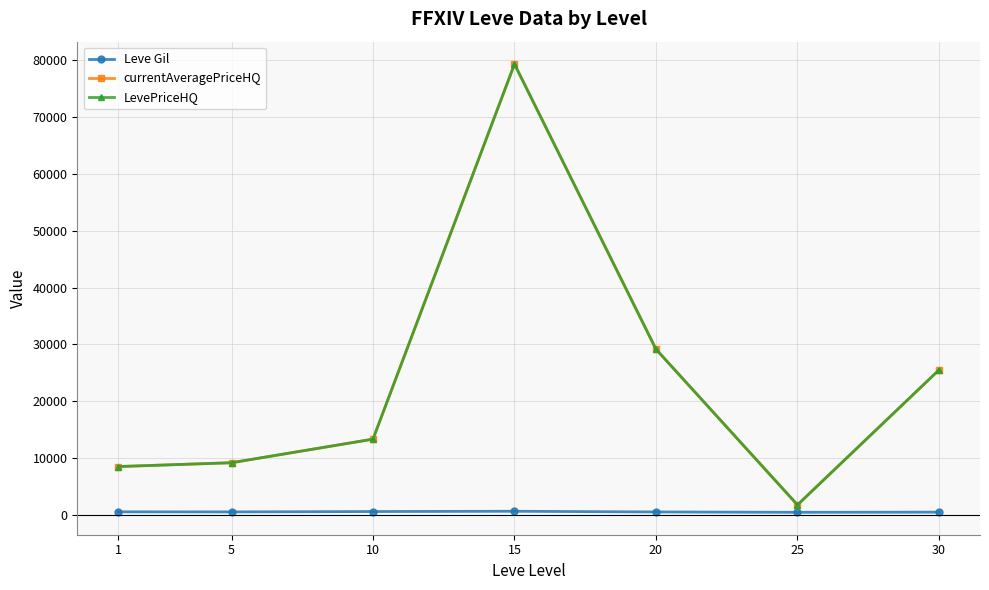

Reading left to right, extract all data points from this chart.

Leve Gil: 1=521.7	5=508.3	10=575.0	15=623.3	20=500.0	25=438.3	30=467.5
currentAveragePriceHQ: 1=8494.0	5=9165.6	10=13319.9	15=79348.7	20=29152.6	25=1744.7	30=25499.8
LevePriceHQ: 1=8494.0	5=9165.6	10=13319.9	15=79348.7	20=29152.6	25=1744.7	30=25499.8